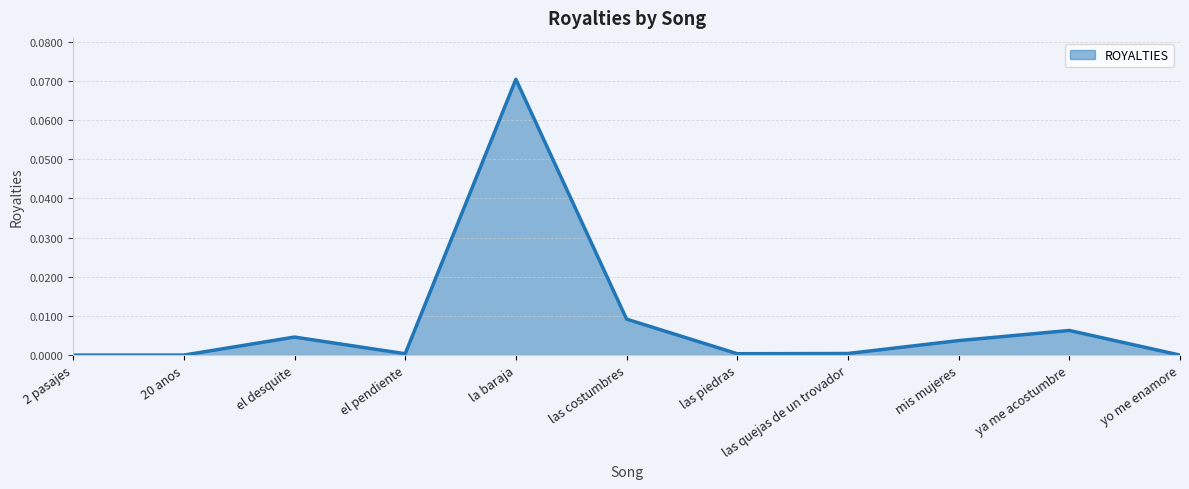

At which category does the data reach its first local peak?

el desquite